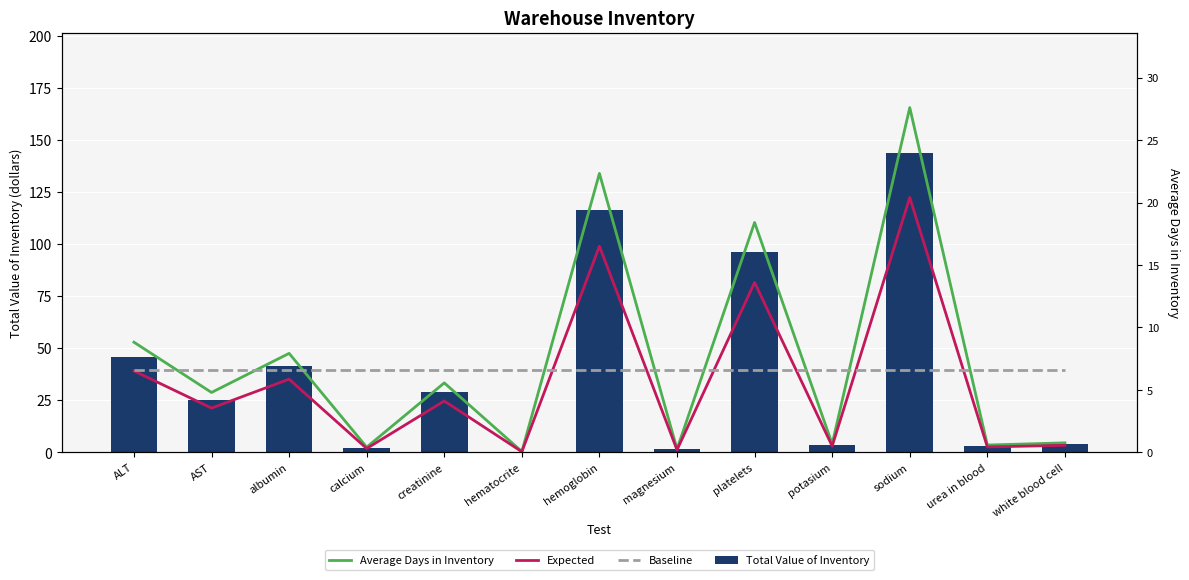

What is the value of the Baseline bar at the 5th from the left?

39.4